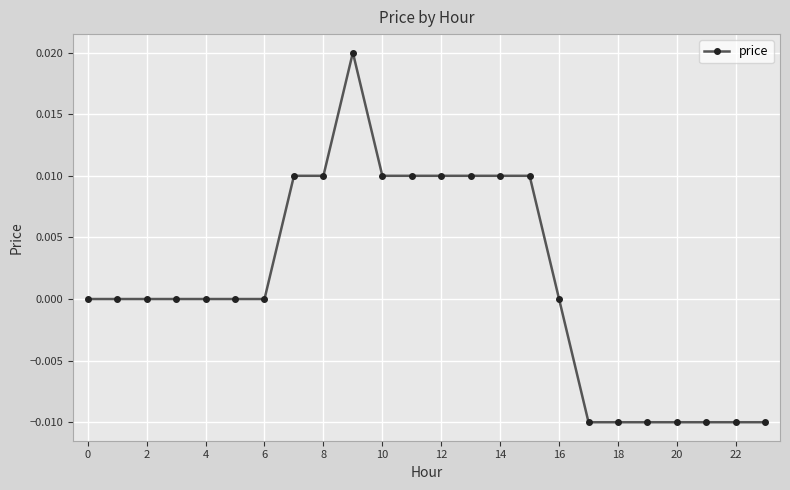

True or false: the data has more than 0 interior local peaks.

True